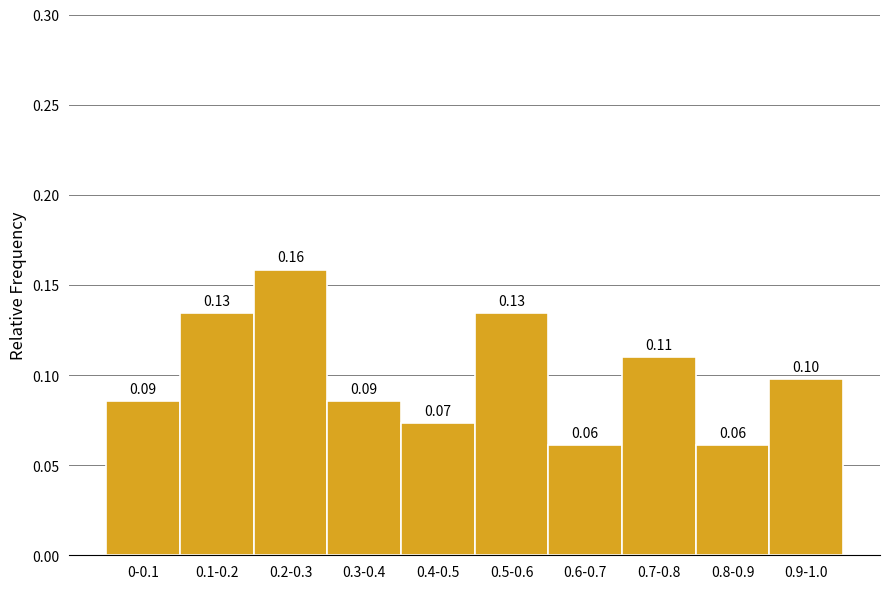

What is the sum of all values?

1.0